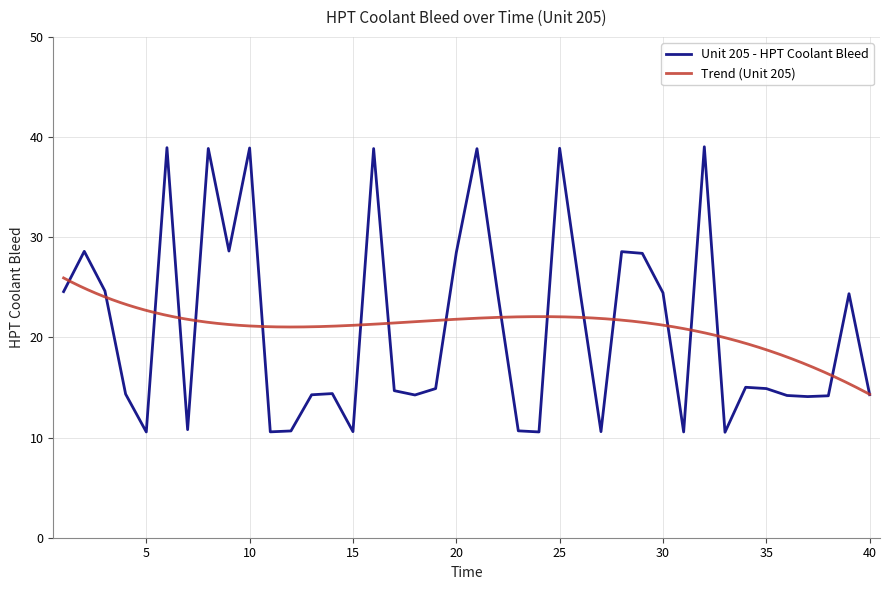

Rank the categories by value from lowest to highest.

33, 5, 24, 31, 11, 15, 27, 12, 23, 7, 37, 38, 36, 18, 13, 40, 4, 14, 17, 19, 35, 34, 39, 26, 22, 30, 1, 3, 29, 20, 28, 2, 9, 21, 16, 8, 25, 10, 6, 32